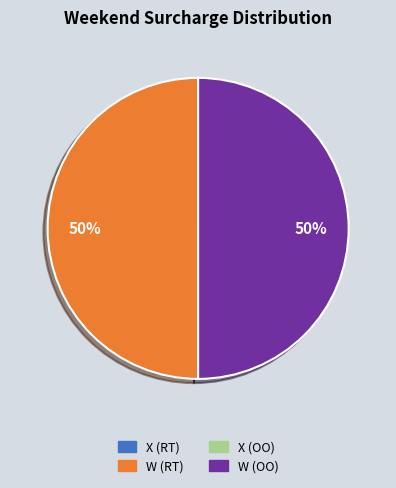

Is the sum of W (OO) and W (RT) greater than half?

Yes